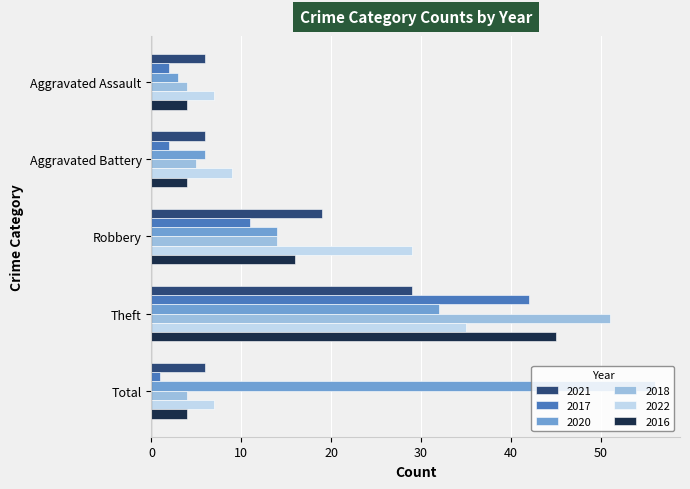

Rank the series by their maximum value, from highest to lowest.

2020, 2018, 2016, 2017, 2022, 2021